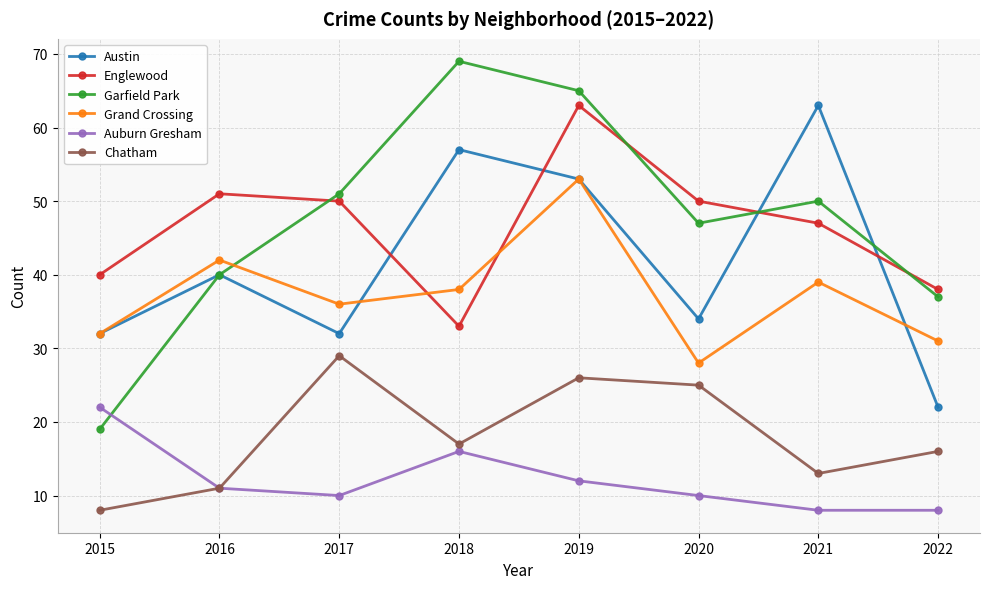

What is the spread (max minus min) of values at 2016?

40